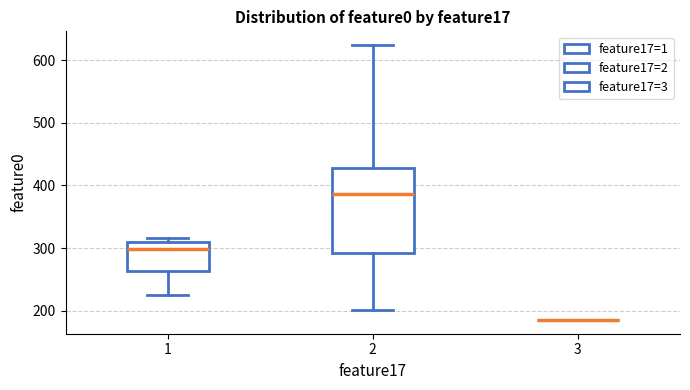

Which box is the tallest, from its lower edge to its upper edge?

2